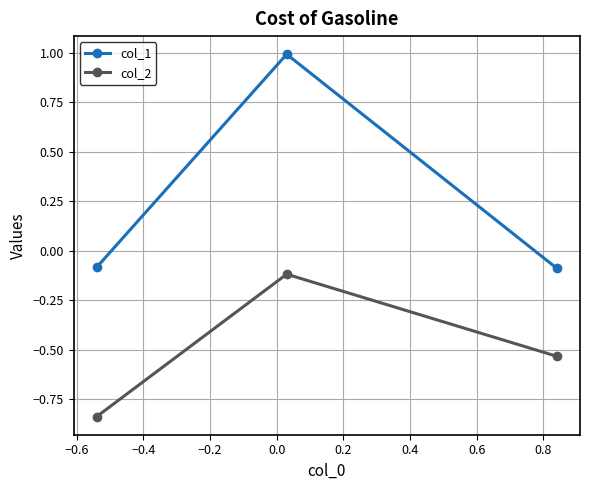

What is the greatest value displayed?

1.0